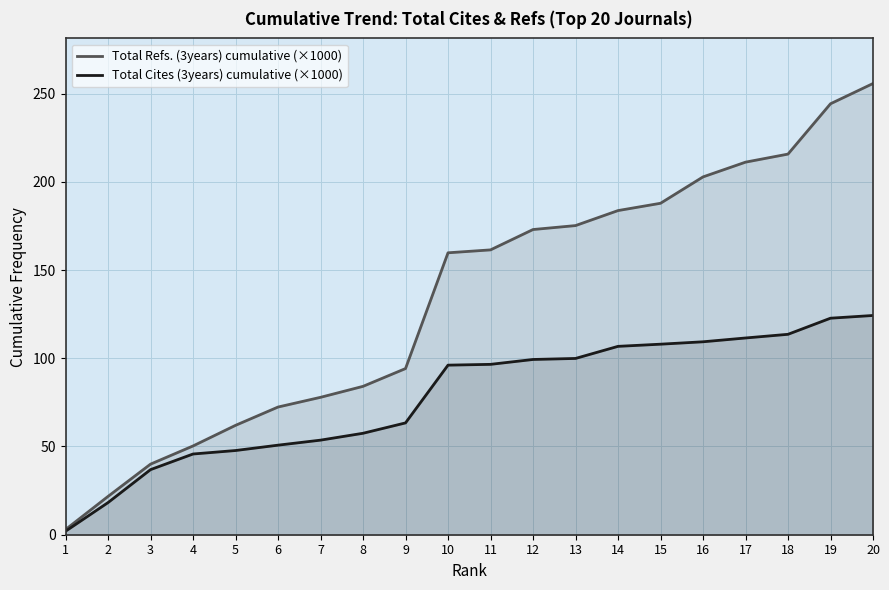

List the labels in order of Total Refs. (3years) cumulative (×1000) value, smallest first.

1, 2, 3, 4, 5, 6, 7, 8, 9, 10, 11, 12, 13, 14, 15, 16, 17, 18, 19, 20